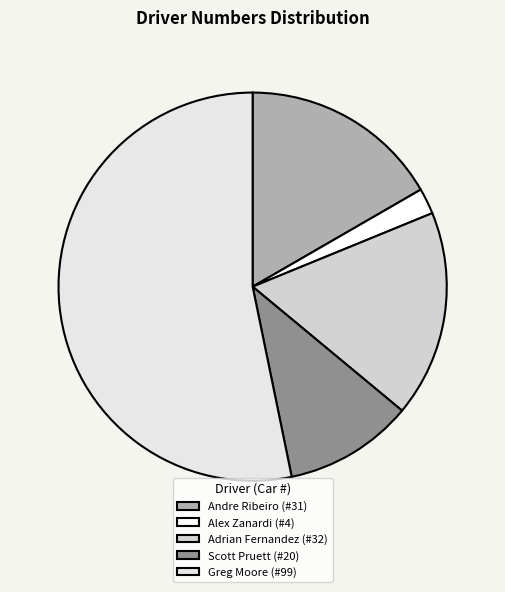

True or false: Alex Zanardi (#4) accounts for 1% of the total.

False